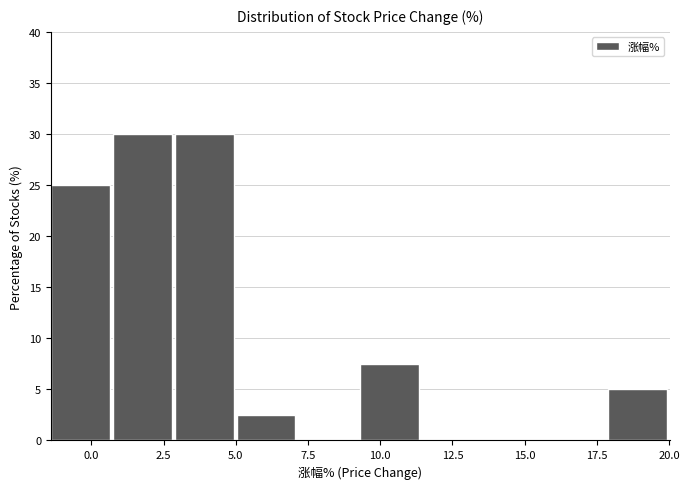

Reading left to right, list every bar in this chart as the range it spans on the x-axis followed by its height. Neither the bar edges nor the heights are printed on the chart, so give them approximately, as read against the axes.

-1.5 to 0.5: 25.0
0.5 to 3.0: 30.0
3.0 to 5.0: 30.0
5.0 to 7.0: 2.5
7.0 to 9.5: 0
9.5 to 11.5: 7.5
11.5 to 13.5: 0
13.5 to 15.5: 0
15.5 to 18.0: 0
18.0 to 20.0: 5.0